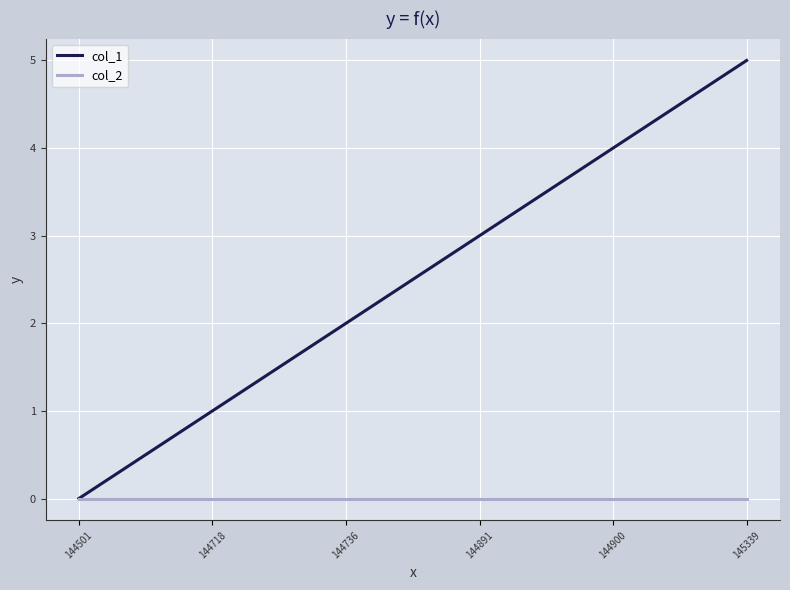

Which series has the widest spread of values?

col_1